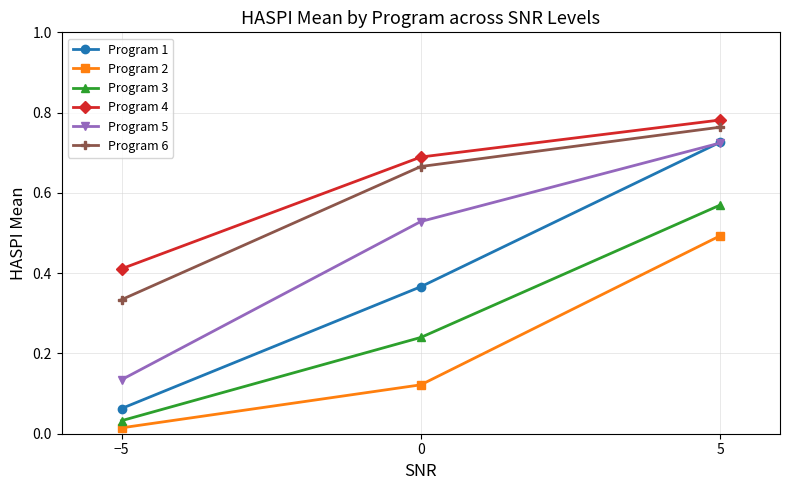

Which series has the widest spread of values?

Program 1